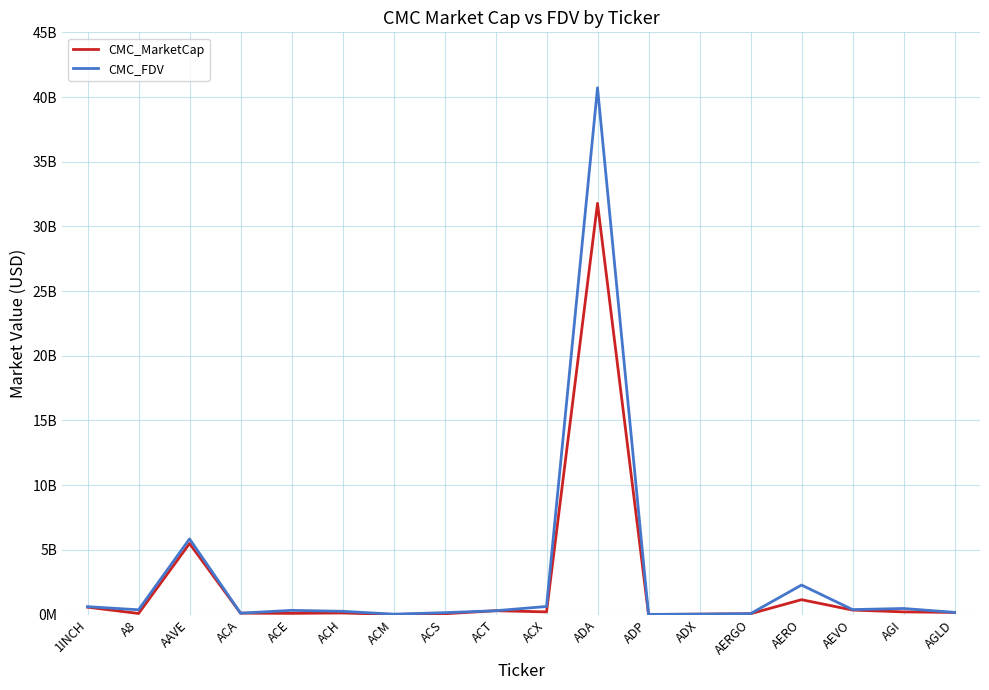

Does the chart display data point markers on the line(s)?

No